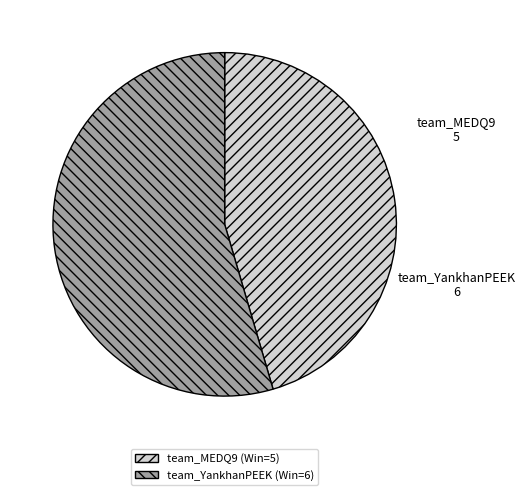

Is the sum of team_MEDQ9 and team_YankhanPEEK greater than half?

Yes